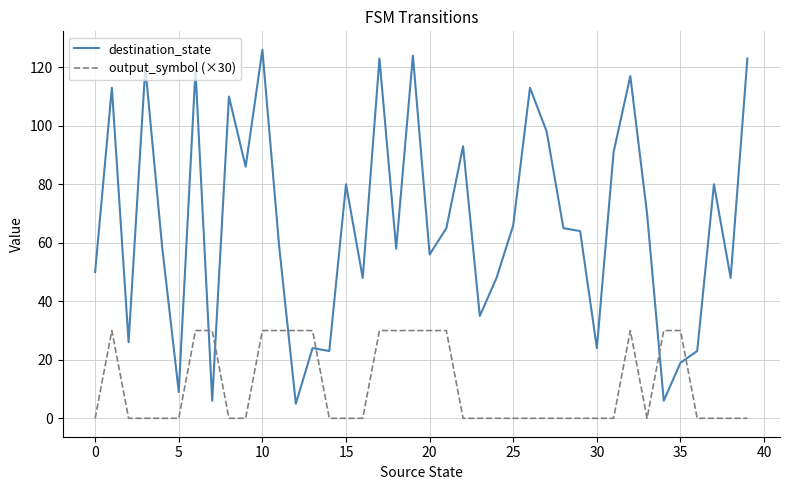

Which series has the widest spread of values?

destination_state